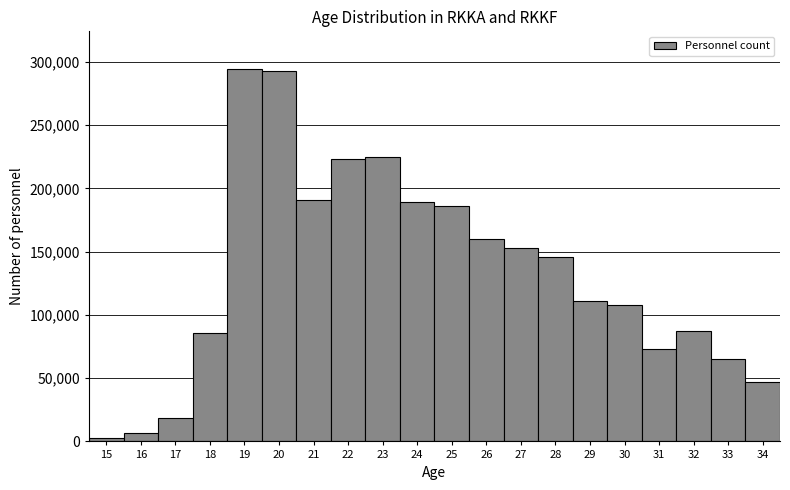

Reading left to right, transcribe this chart: for each bar, give the range it covers on the x-axis and its height. The values are not printed on the chart, so give them approximately, as read against the axis.

14.5 to 15.5: under 5000
15.5 to 16.5: 5000
16.5 to 17.5: 20000
17.5 to 18.5: 85000
18.5 to 19.5: 295000
19.5 to 20.5: 295000
20.5 to 21.5: 190000
21.5 to 22.5: 225000
22.5 to 23.5: 225000
23.5 to 24.5: 190000
24.5 to 25.5: 185000
25.5 to 26.5: 160000
26.5 to 27.5: 155000
27.5 to 28.5: 145000
28.5 to 29.5: 110000
29.5 to 30.5: 110000
30.5 to 31.5: 75000
31.5 to 32.5: 85000
32.5 to 33.5: 65000
33.5 to 34.5: 45000